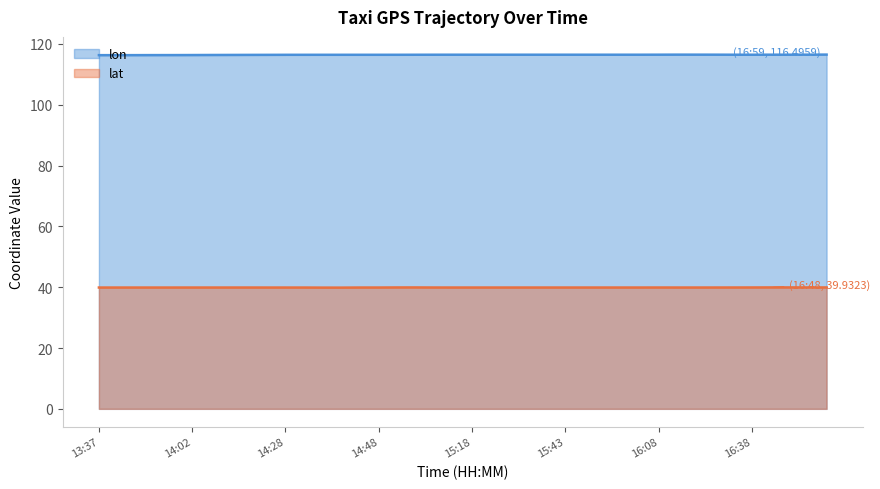

At which category is the sum across all series the highest?

16:59